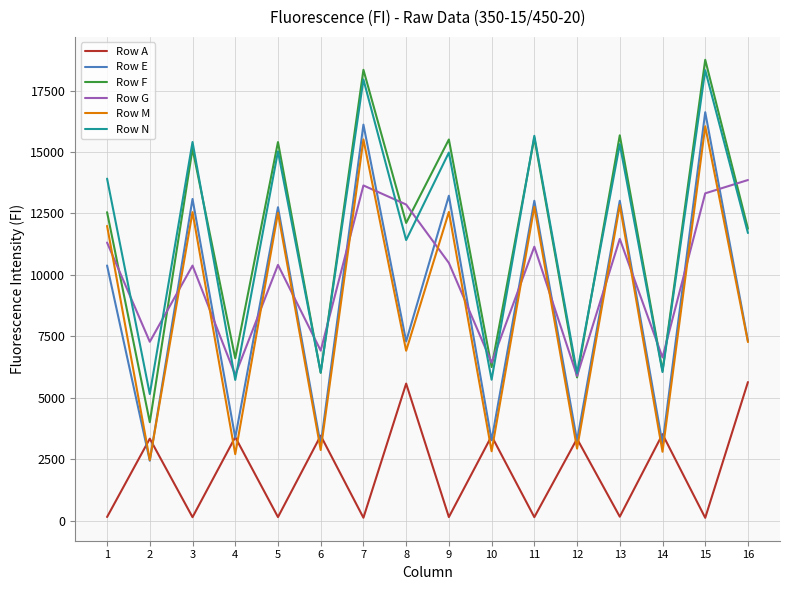

The value of Row A at 4 is 3401. True or false?

True